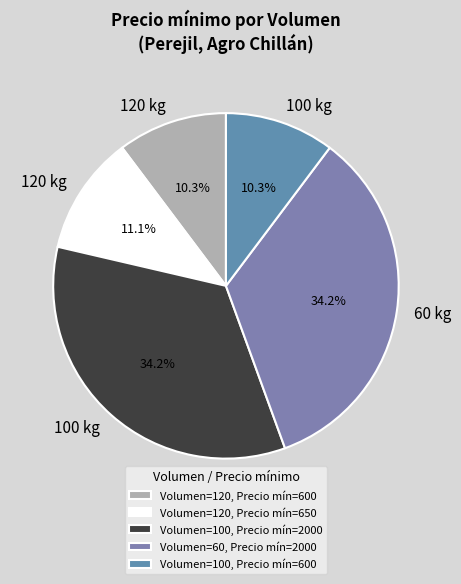

Which slice is the largest?

100